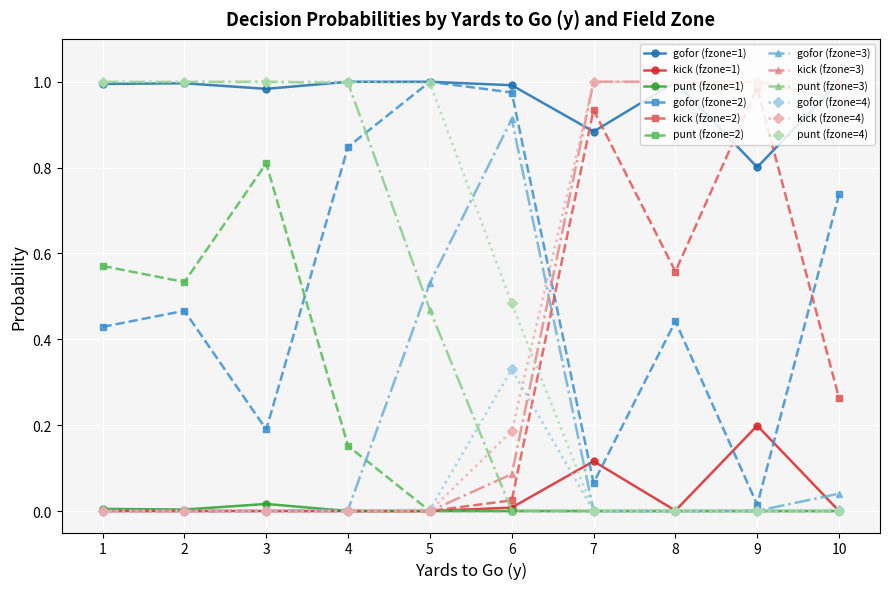

True or false: punt (fzone=1) and gofor (fzone=1) cross at least once.

False